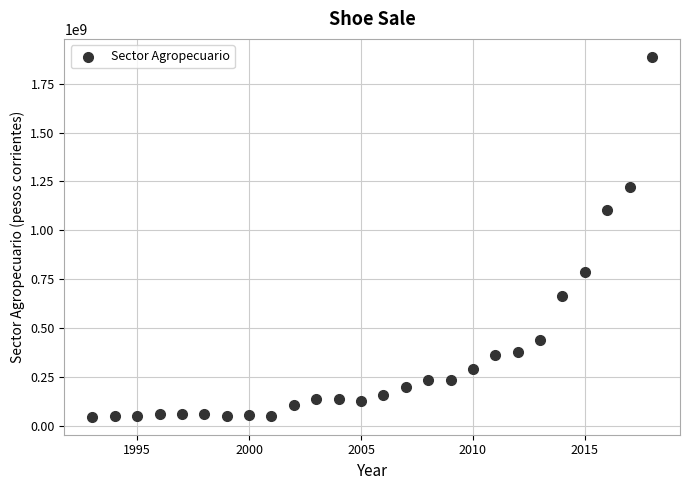

What Y value in the scatter plot is closest to 967586206?

1104065872.1